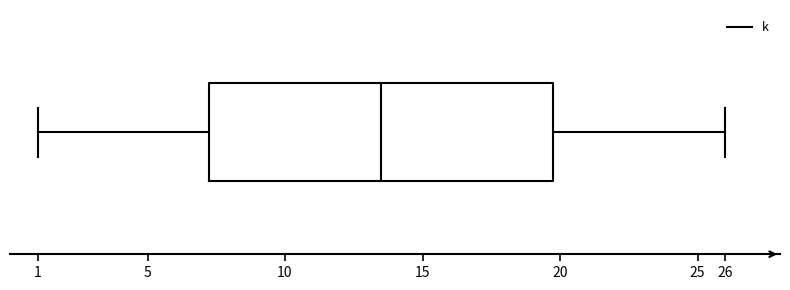

Where does the right whisker of the box end on the x-axis? The values are not printed on the chart, so give them approximately, as read against the axis.

26.0